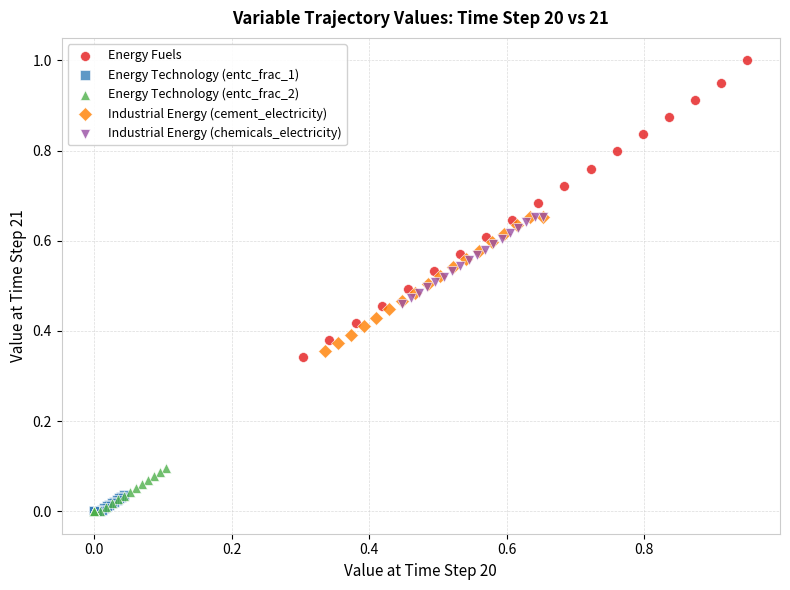

What are all the series names shown in the legend?

Energy Fuels, Energy Technology (entc_frac_1), Energy Technology (entc_frac_2), Industrial Energy (cement_electricity), Industrial Energy (chemicals_electricity)